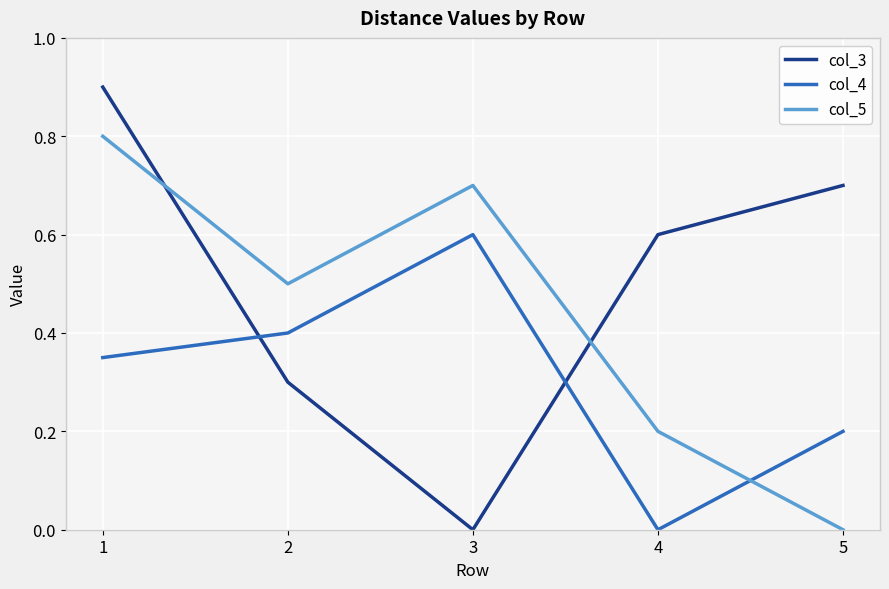

Where is col_4 nearest to the value 0?

4